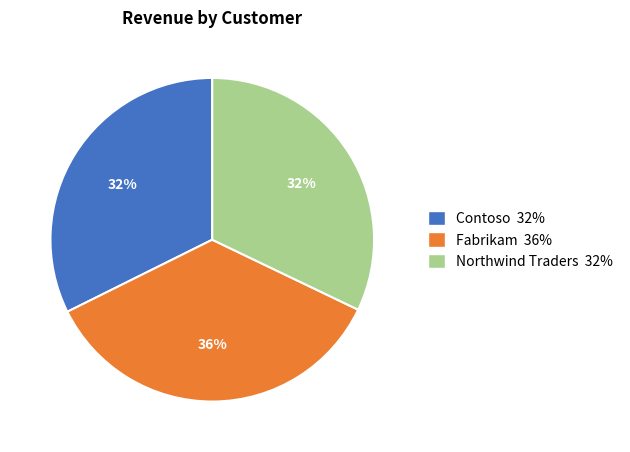

Combined, do Northwind Traders 32% and Contoso 32% account for over 50%?

Yes